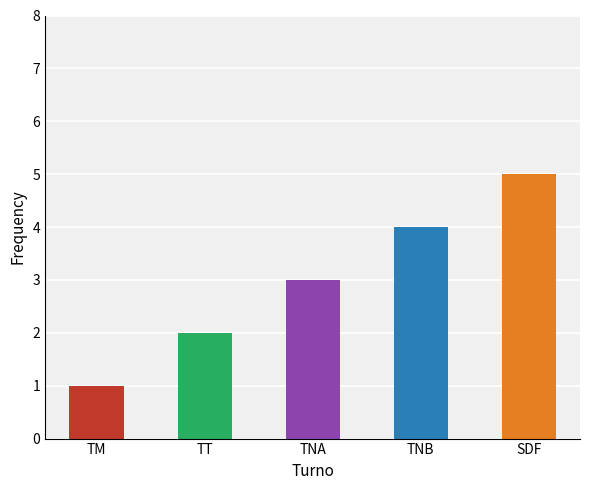

How many values are between 2 and 4?

3